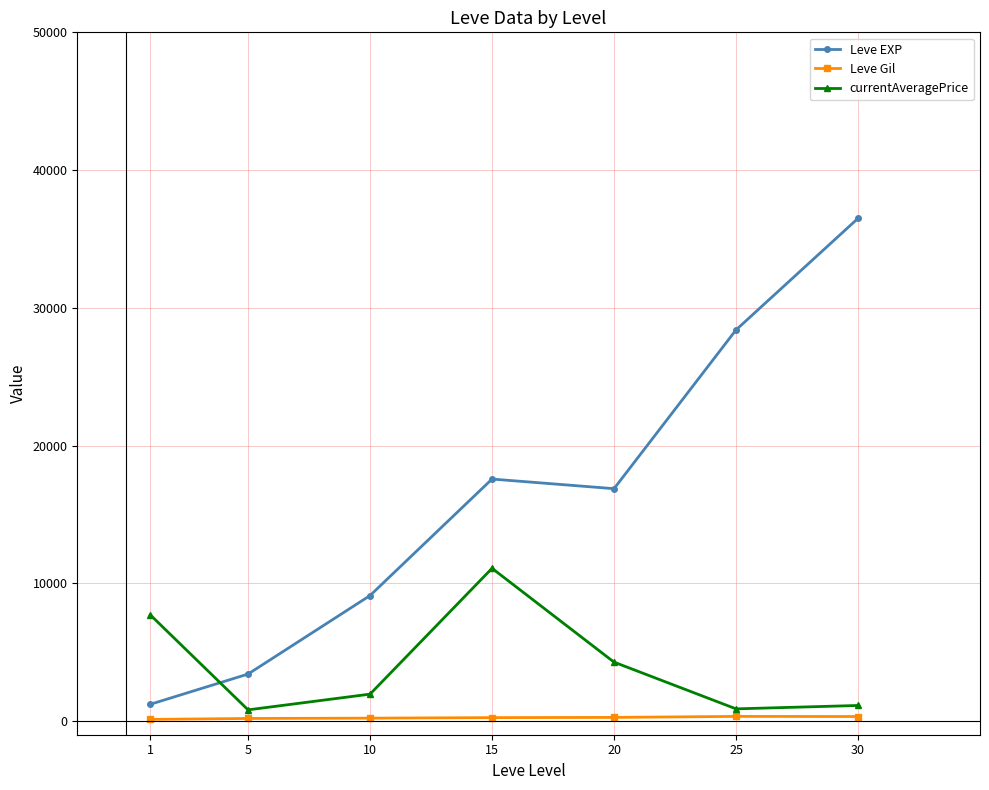

True or false: Leve Gil and Leve EXP intersect in this chart.

False